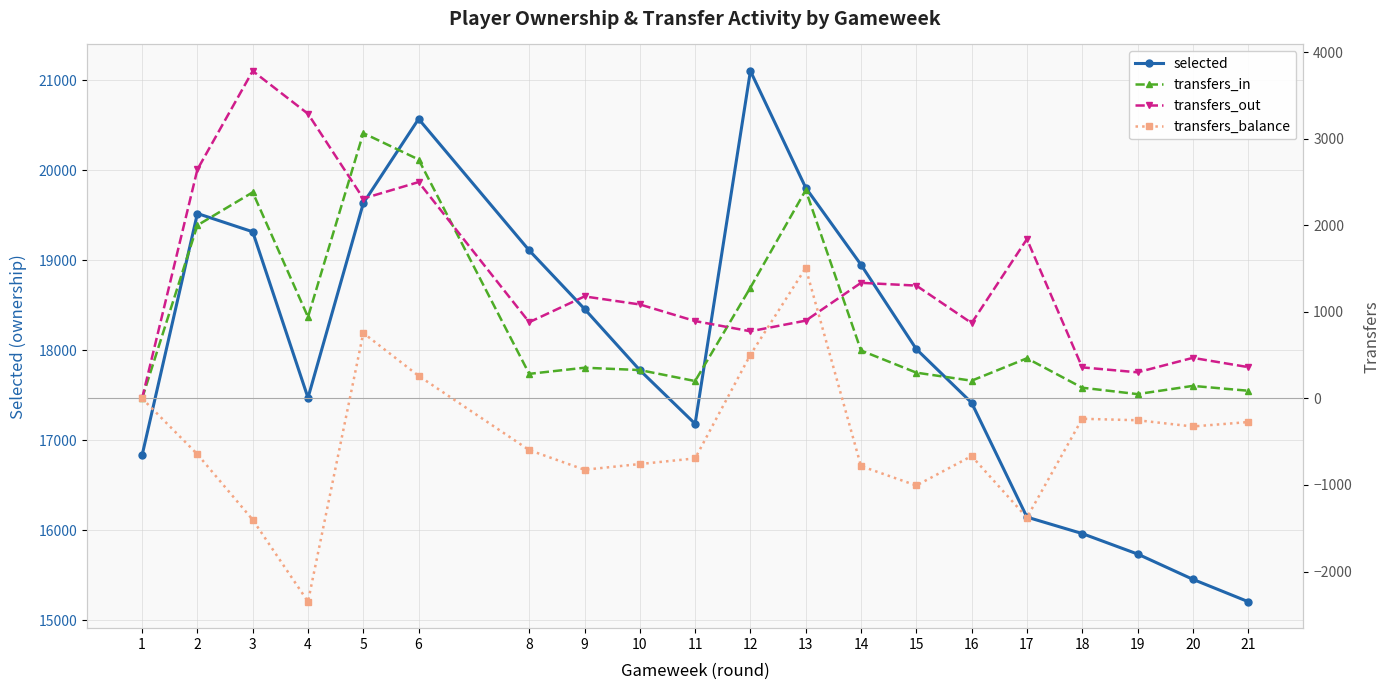

Where is the first local maximum for transfers_balance?

5